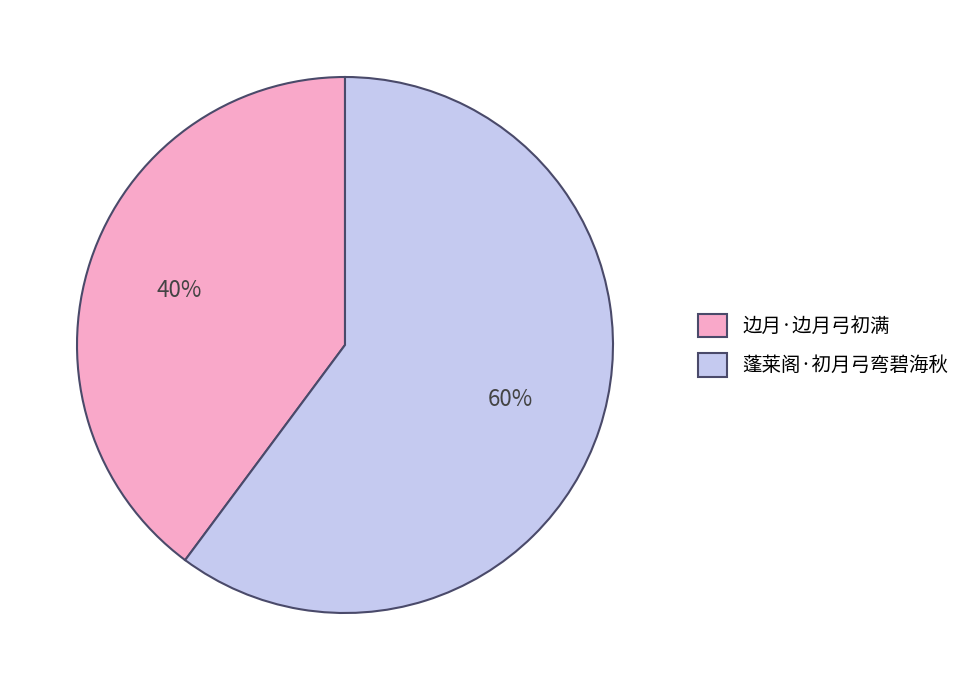

Which category has the biggest portion of the pie?

蓬莱阁·初月弓弯碧海秋